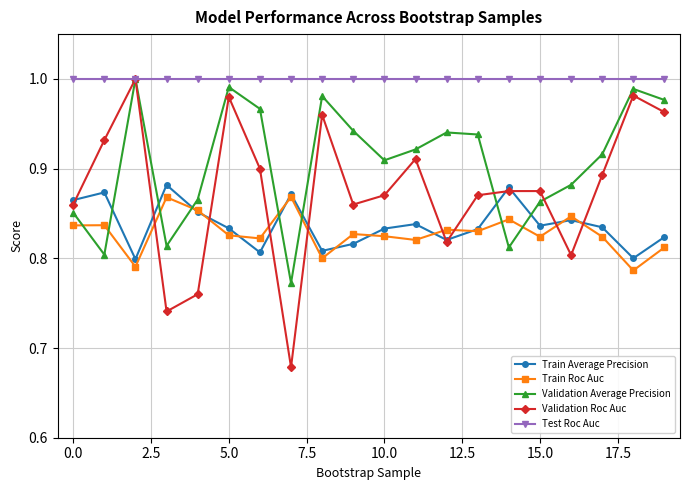

True or false: Train Average Precision has more than 0 interior local peaks.

True